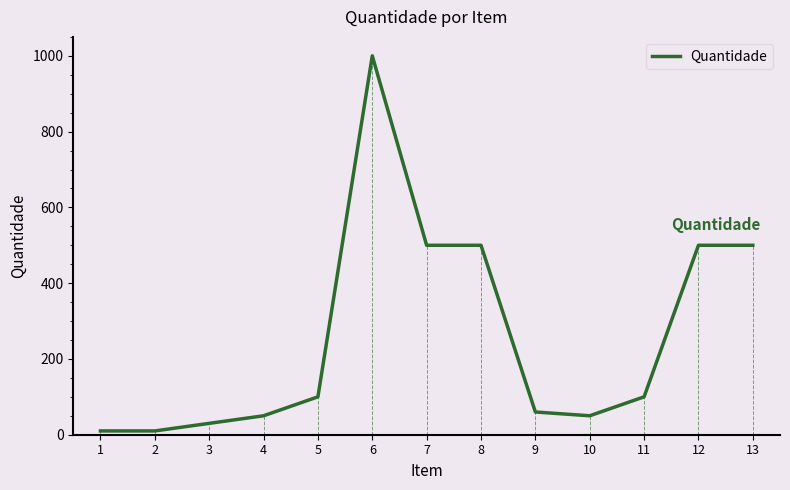

What is the difference between the values at 5 and 7?

400